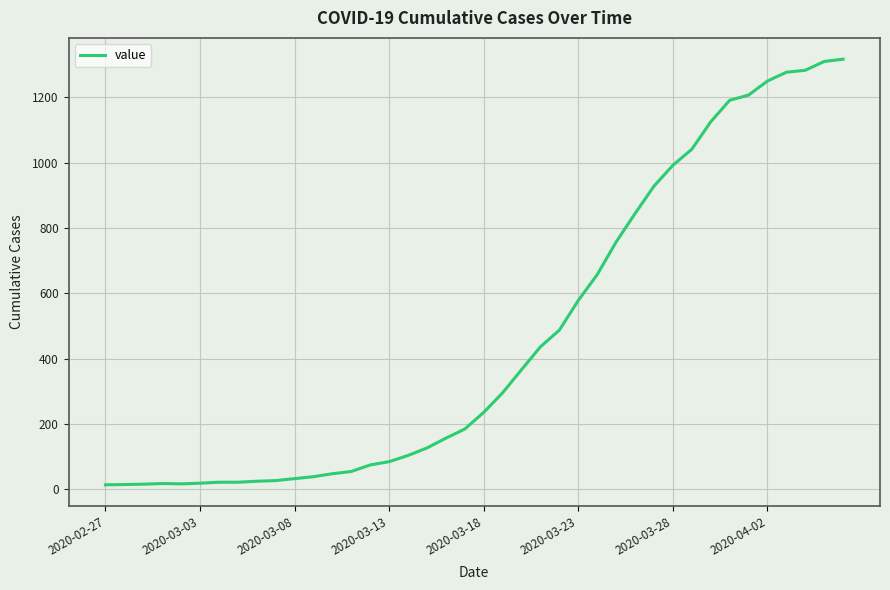

What is the difference between the maximum and minimum values?

1304